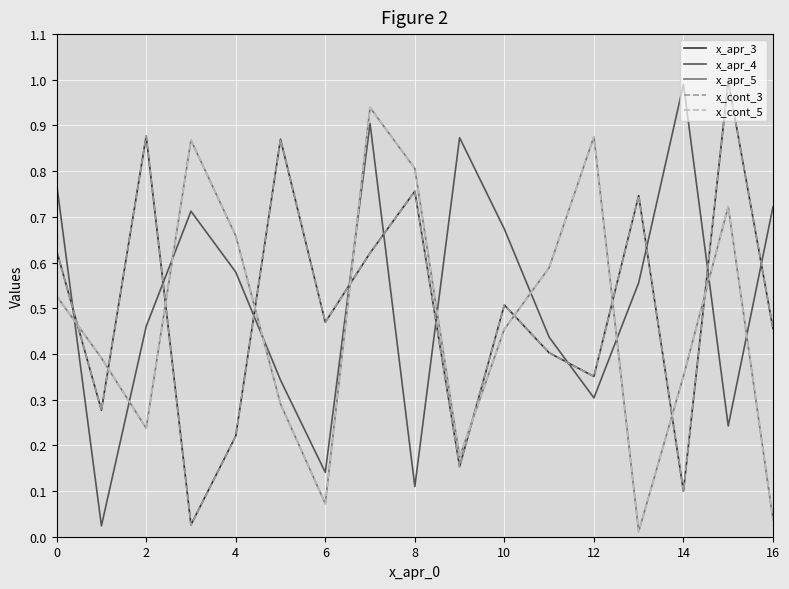

Does the chart display data point markers on the line(s)?

No